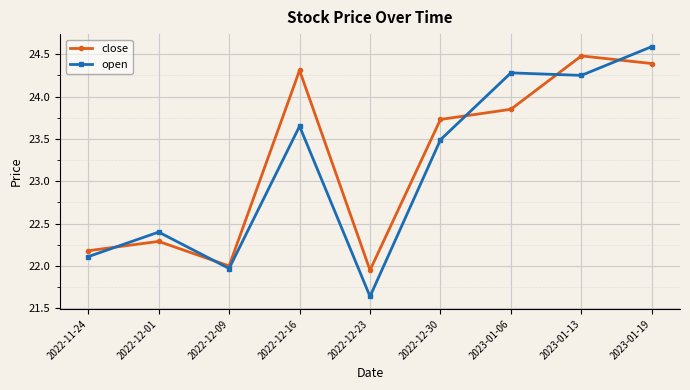

What position from the left is 2022-12-09?

3